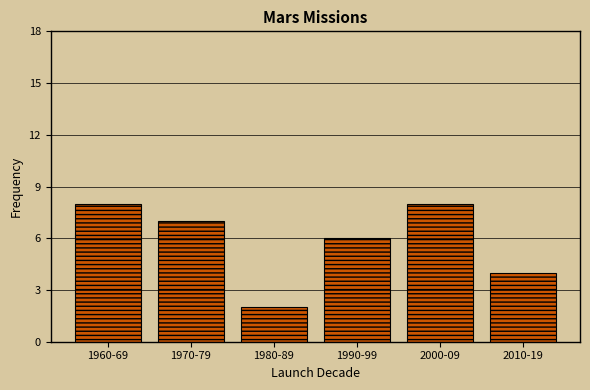

Reading left to right, extract all data points from this chart.

1960-69=8	1970-79=7	1980-89=2	1990-99=6	2000-09=8	2010-19=4